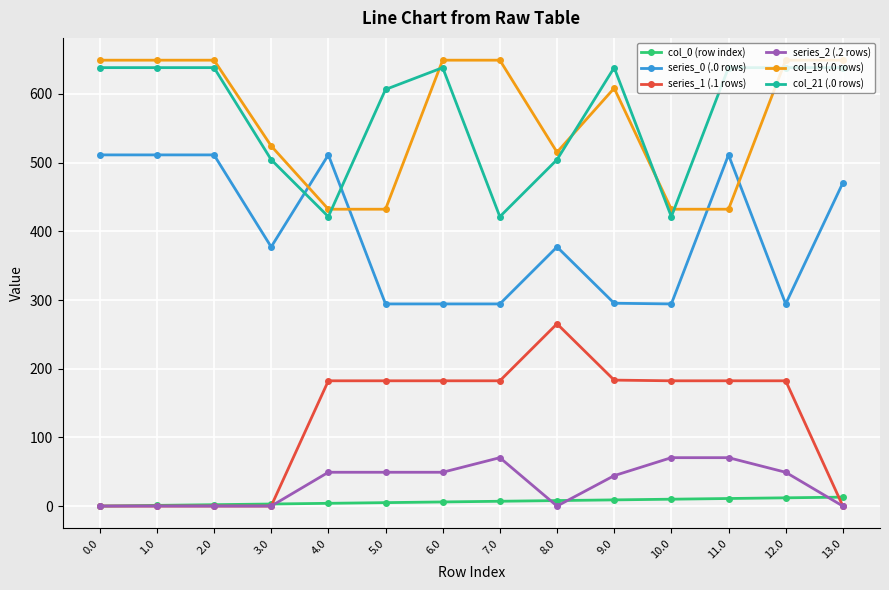

What is the highest value of the series_1 (.1 rows) series?

265.4